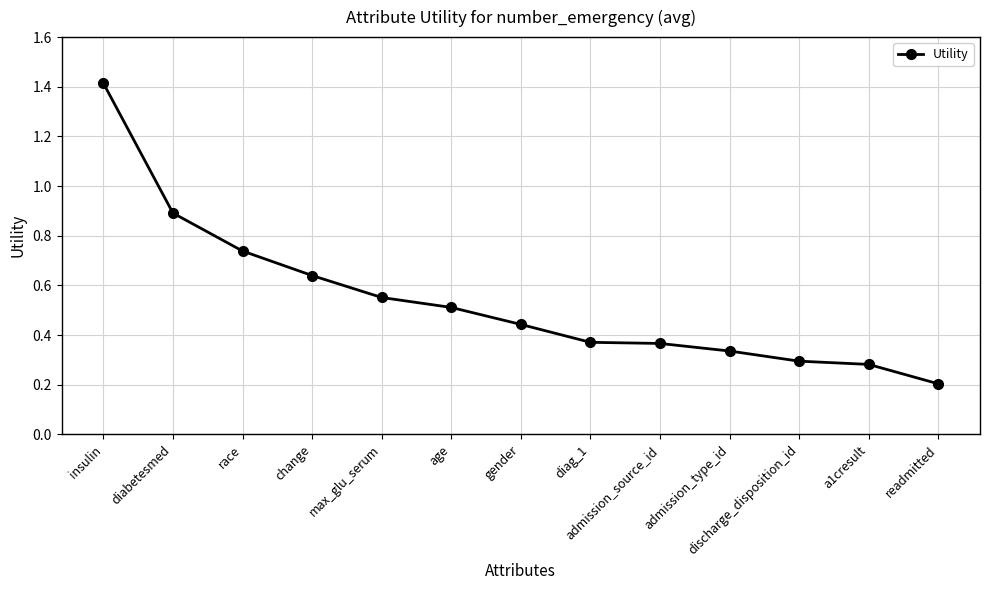

What position from the left is discharge_disposition_id?

11